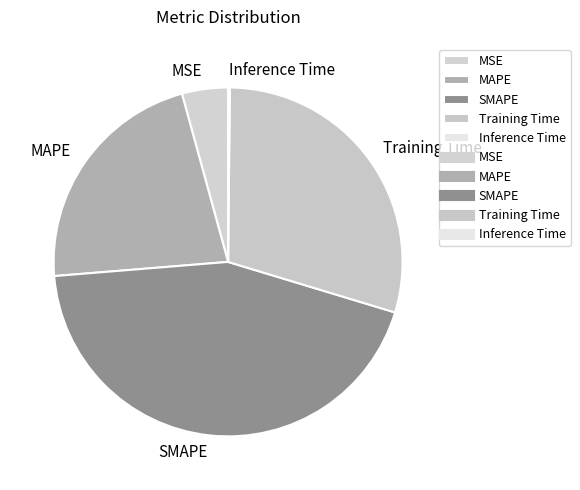

Is there any slice that represents more than half of the pie?

No